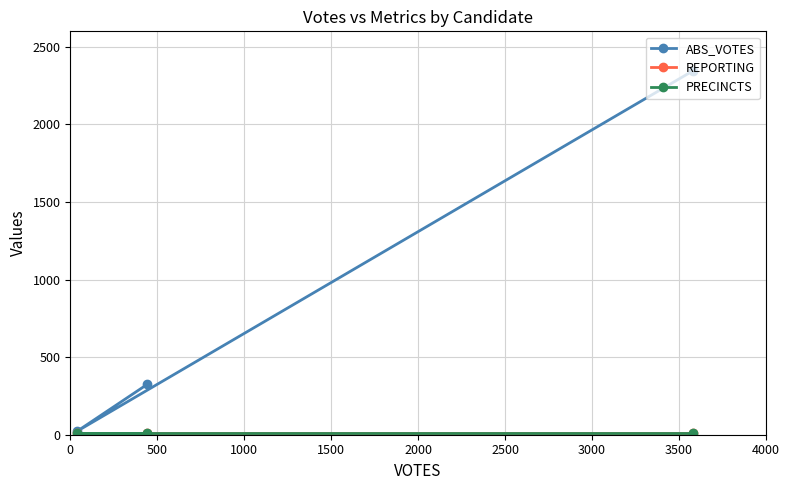

What is the average value of the REPORTING series?

8